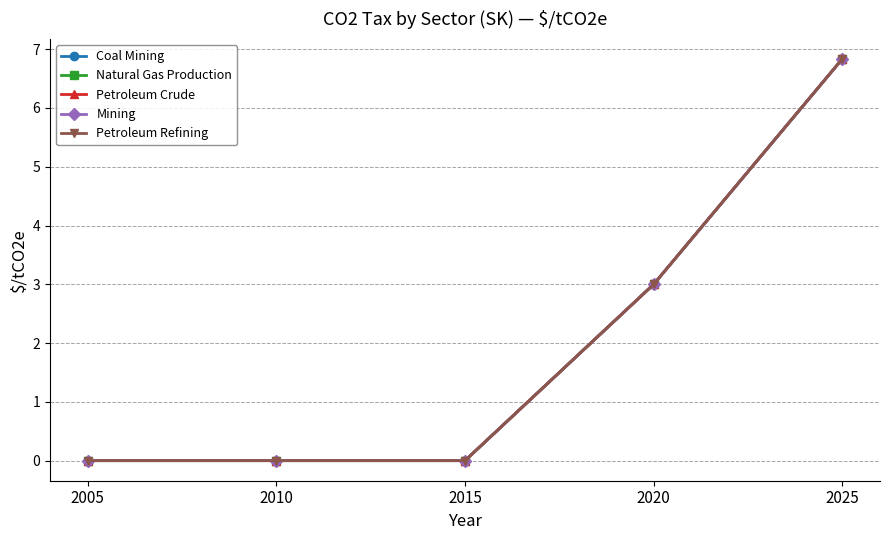

Does the chart have visible grid lines?

Yes